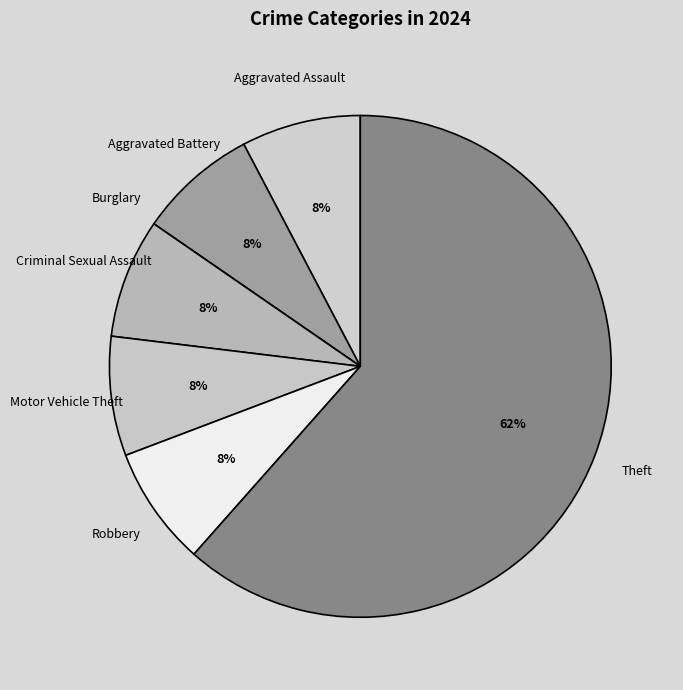

Combined, do Aggravated Assault and Motor Vehicle Theft account for over 50%?

No